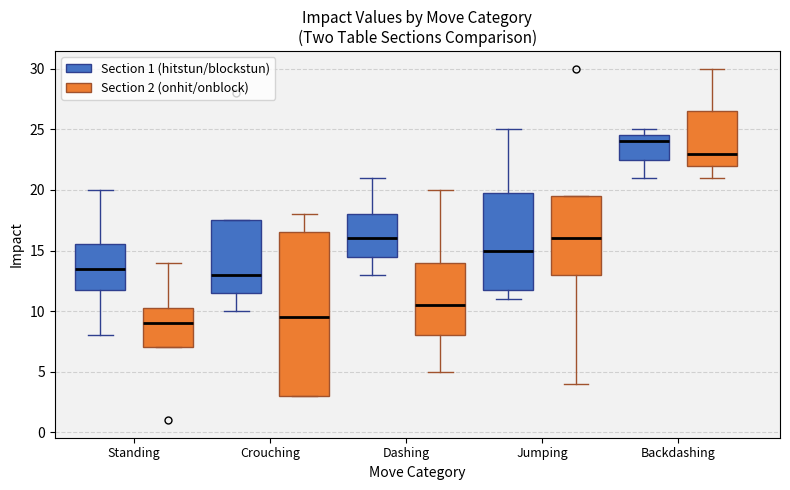

Reading left to right, transcribe this box plot: for each box, give where its median line is, the range the box spans, and where its two whiskers end, as read against the y-axis. The values are not printed on the chart, so give them approximately, as read against the axis.

Standing (Section 1 (hitstun/blockstun)): median 13.5, box 12.0 to 15.5, whiskers 8.0 to 20.0
Standing (Section 2 (onhit/onblock)): median 9.0, box 7.0 to 10.5, whiskers 7.0 to 14.0
Crouching (Section 1 (hitstun/blockstun)): median 13.0, box 11.5 to 17.5, whiskers 10.0 to 17.5
Crouching (Section 2 (onhit/onblock)): median 9.5, box 3.0 to 16.5, whiskers 3.0 to 18.0
Dashing (Section 1 (hitstun/blockstun)): median 16.0, box 14.5 to 18.0, whiskers 13.0 to 21.0
Dashing (Section 2 (onhit/onblock)): median 10.5, box 8.0 to 14.0, whiskers 5.0 to 20.0
Jumping (Section 1 (hitstun/blockstun)): median 15.0, box 12.0 to 20.0, whiskers 11.0 to 25.0
Jumping (Section 2 (onhit/onblock)): median 16.0, box 13.0 to 19.5, whiskers 4.0 to 19.5
Backdashing (Section 1 (hitstun/blockstun)): median 24.0, box 22.5 to 24.5, whiskers 21.0 to 25.0
Backdashing (Section 2 (onhit/onblock)): median 23.0, box 22.0 to 26.5, whiskers 21.0 to 30.0